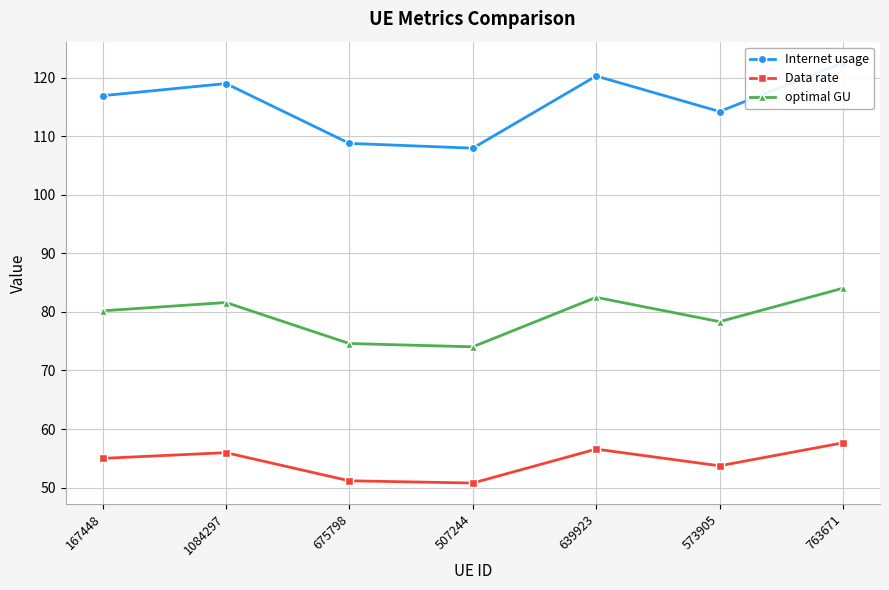

At which category is the sum across all series the highest?

763671